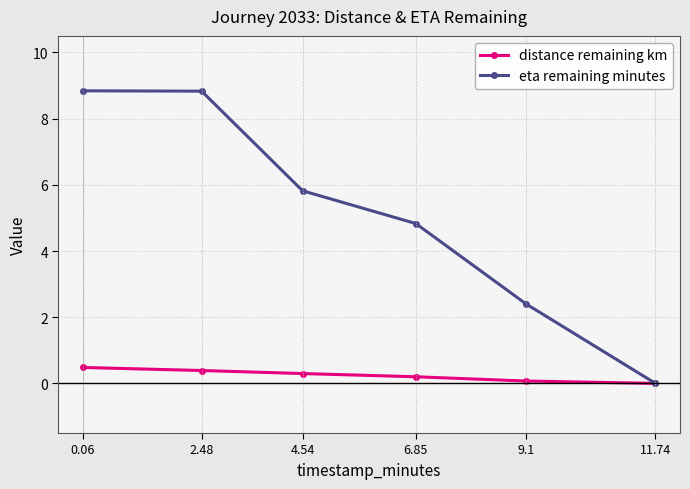

How many lines are shown in the chart?

2